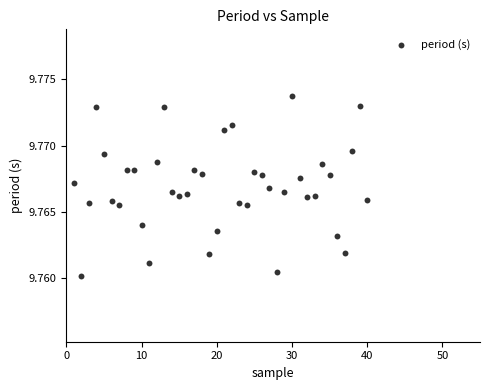

What is the range of X values (max minus min)?

39.0